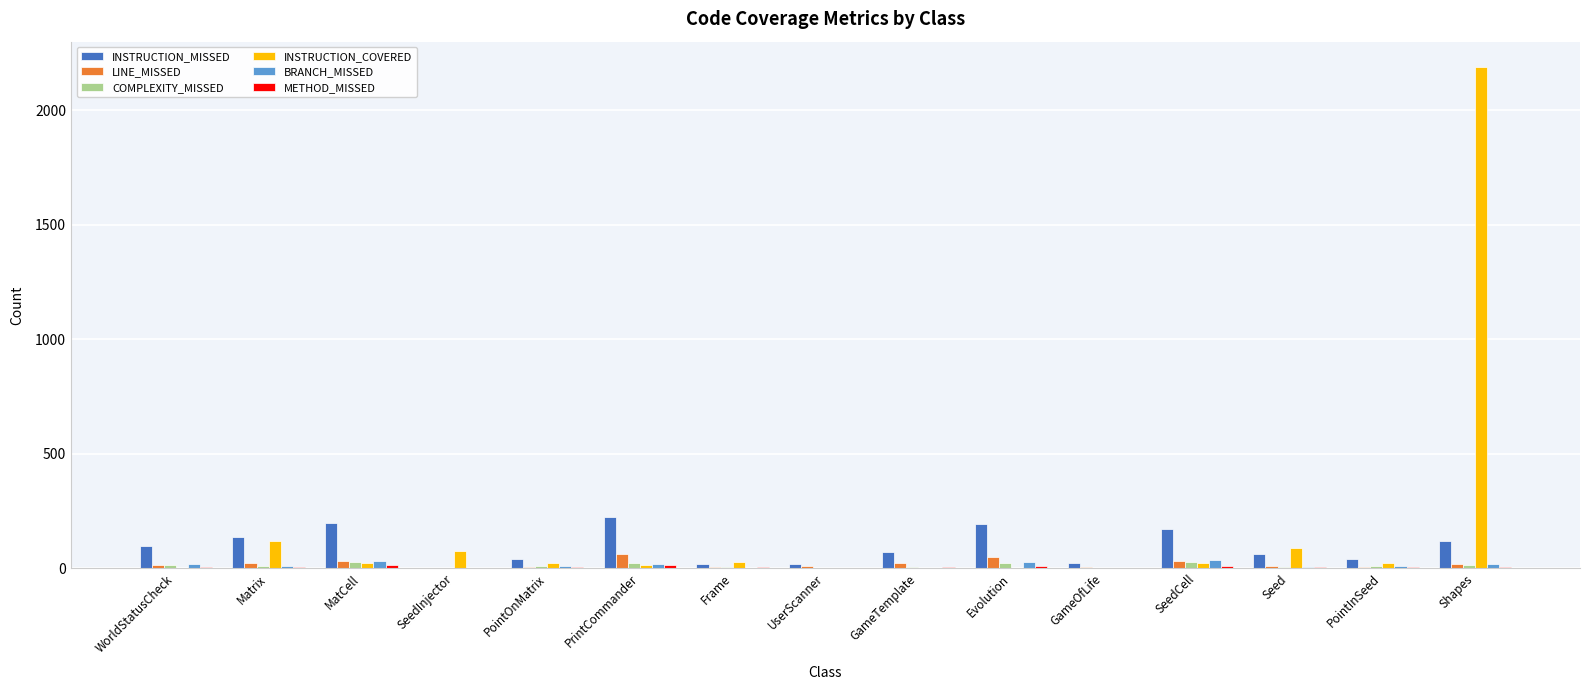

What is the average value of the LINE_MISSED series?

20